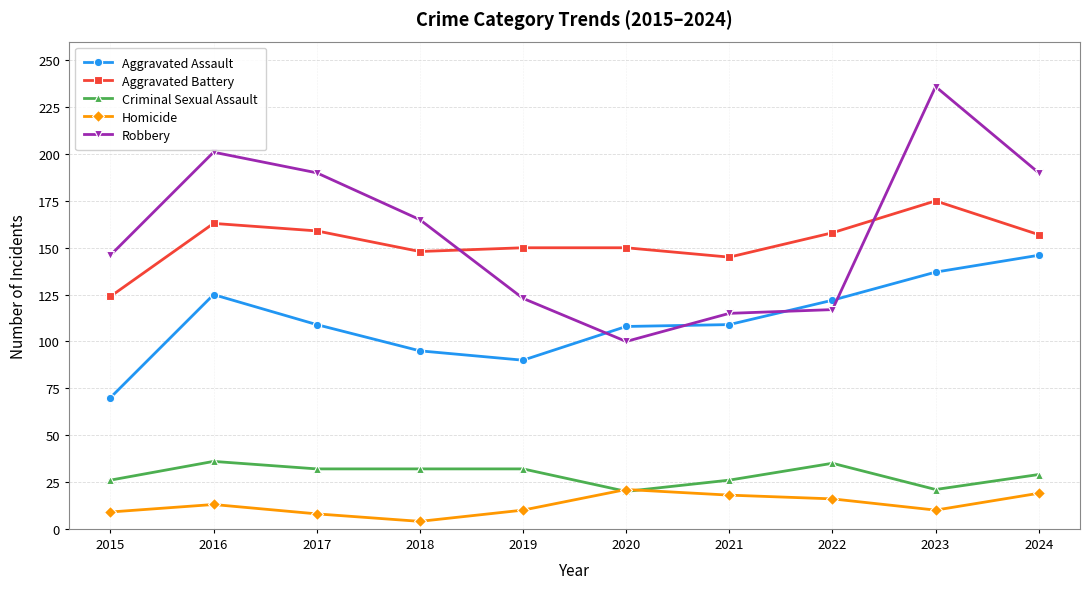

What are all the series names shown in the legend?

Aggravated Assault, Aggravated Battery, Criminal Sexual Assault, Homicide, Robbery